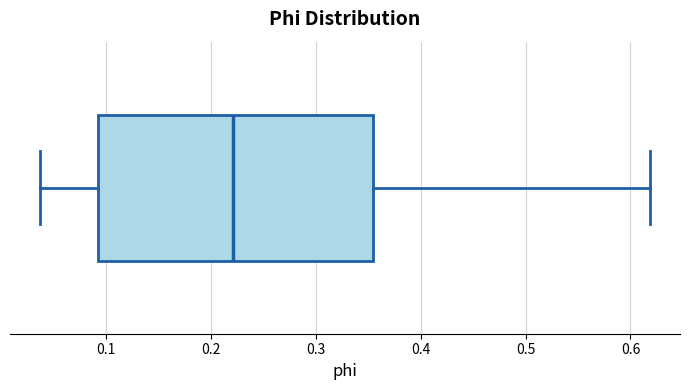

Where does the median line of the box sit on the x-axis? The values are not printed on the chart, so give them approximately, as read against the axis.

0.22